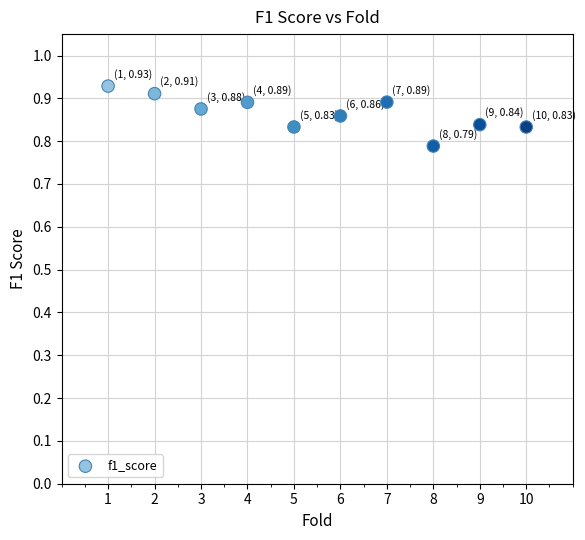

What is the average X value?

5.5